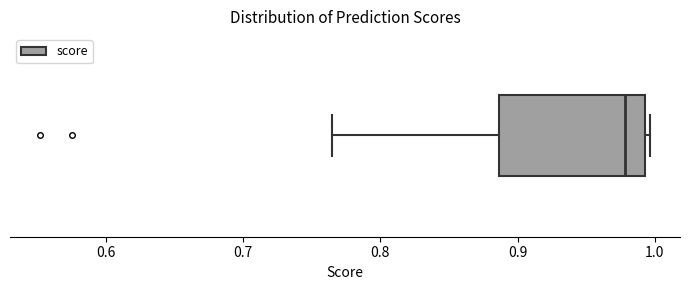

Transcribe this box plot: give where the median line is, the range the box spans, and where the two whiskers end, as read against the x-axis. The values are not printed on the chart, so give them approximately, as read against the axis.

median 0.98, box 0.89 to 0.99, whiskers 0.76 to 1.00